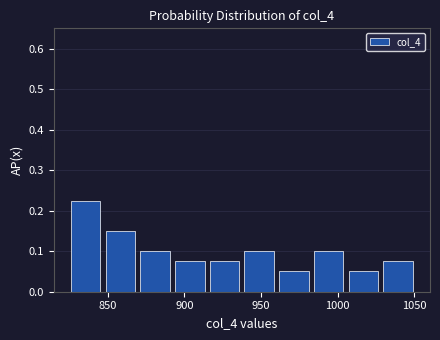

How tall is the bar that spans 1030 to 1050 on the x-axis? Neither the bar edges nor the heights are printed on the chart, so give them approximately, as read against the axes.

0.08